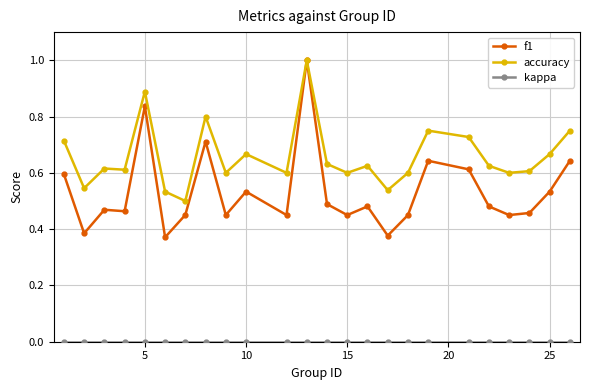

Which series has the widest spread of values?

f1